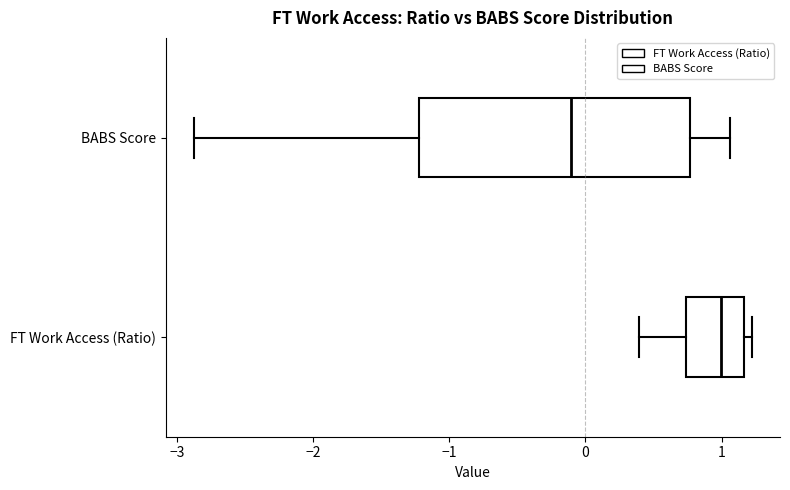

Which box is the widest, from its left edge to its right edge?

BABS Score